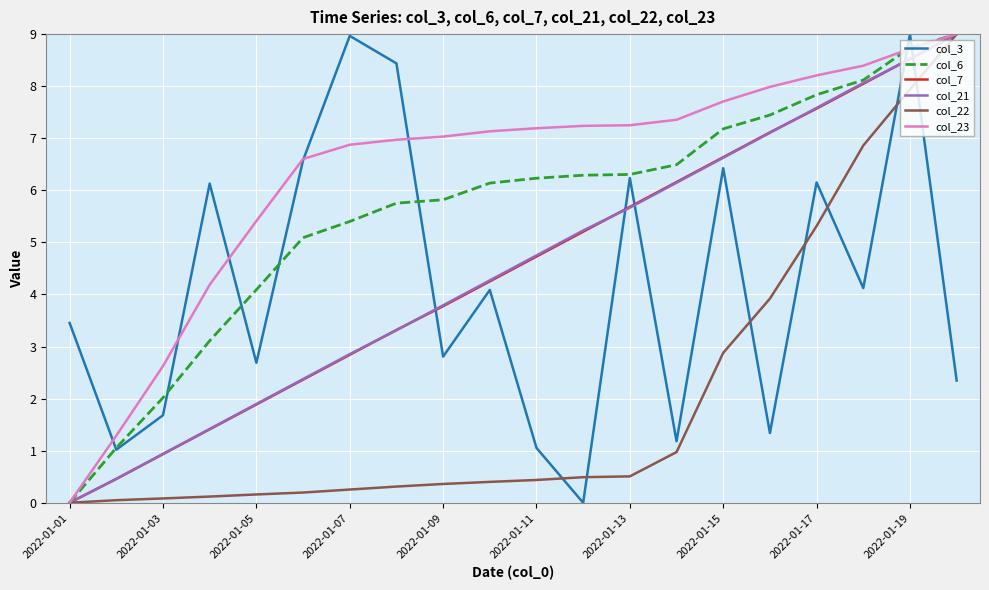

True or false: col_3 and col_22 cross at least once.

True